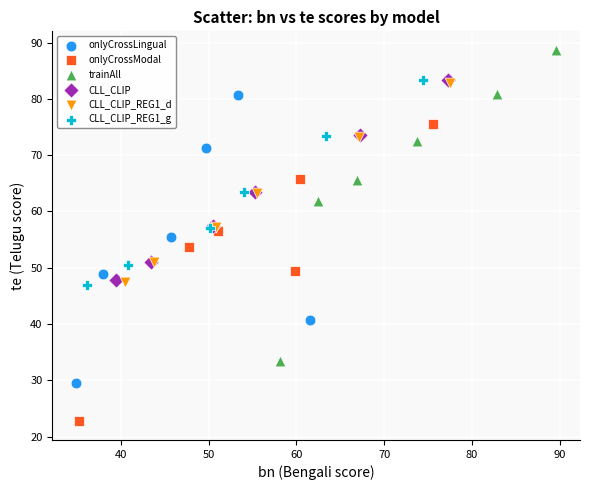

Which series reaches the maximum Y coordinate?

trainAll